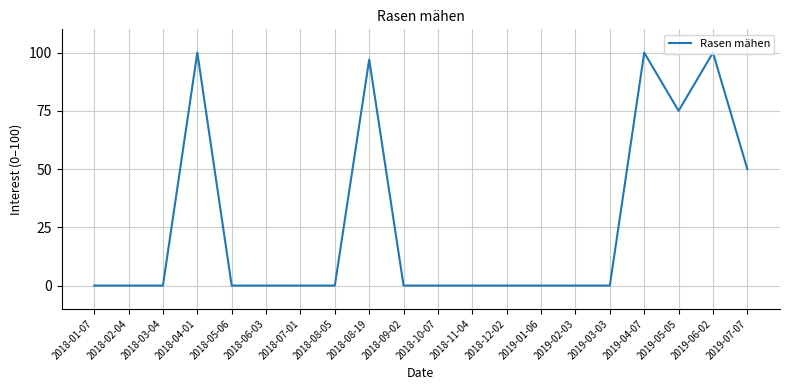

Which has a higher value, 2018-09-02 or 2019-05-05?

2019-05-05